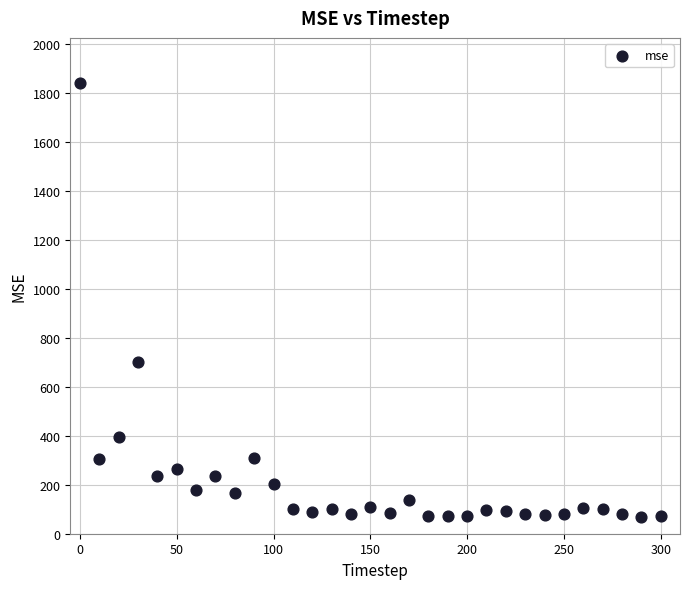

What is the range of Y values (max minus min)?

1769.6